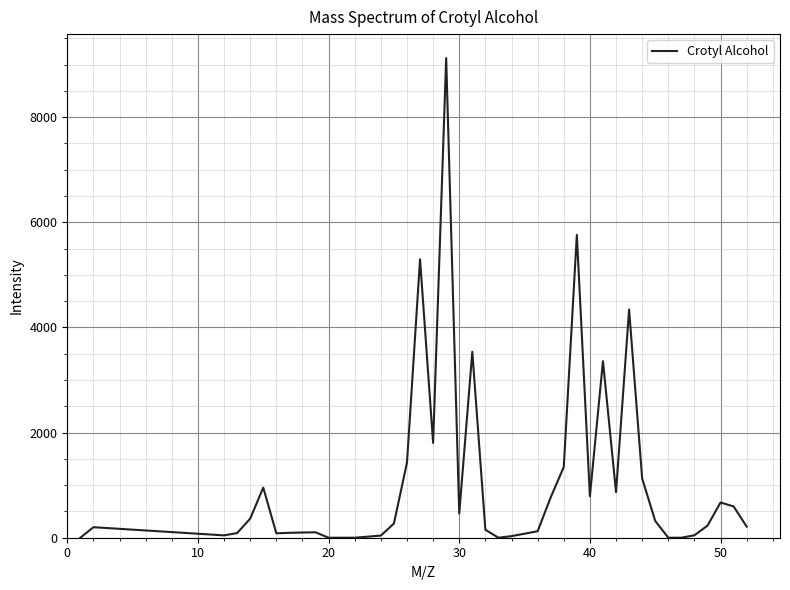

What is the maximum value shown in the chart?

9122.3